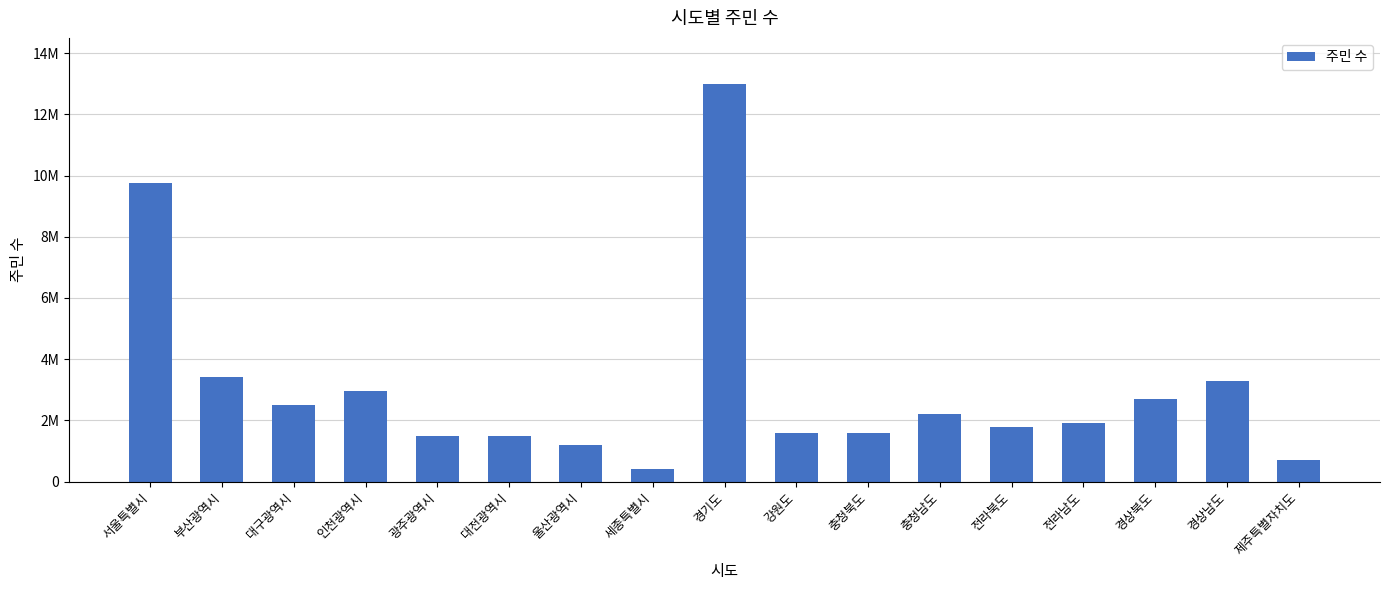

What position from the right is 전라남도?

4